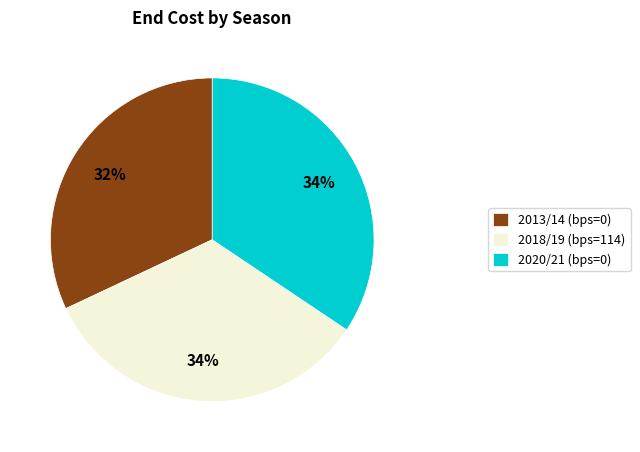

Is it true that 2018/19 (bps=114) is 41% of the pie?

False